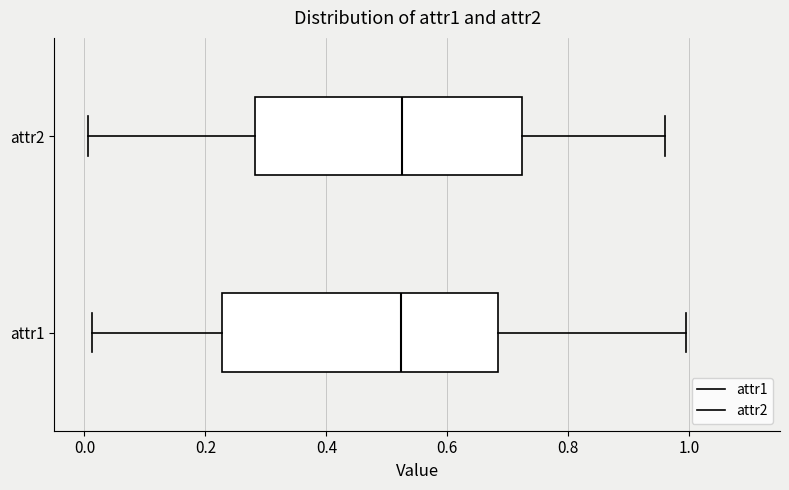

Reading bottom to top, transcribe this box plot: for each box, give where its median line is, the range the box spans, and where its two whiskers end, as read against the x-axis. The values are not printed on the chart, so give them approximately, as read against the axis.

attr1: median 0.52, box 0.22 to 0.68, whiskers 0.02 to 1.00
attr2: median 0.52, box 0.28 to 0.72, whiskers 0.00 to 0.96